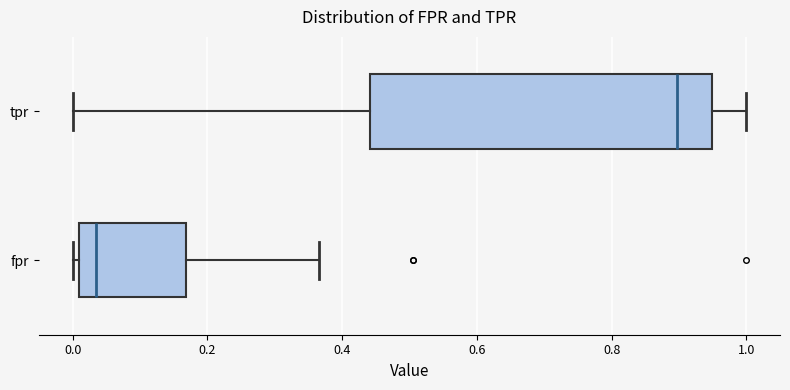

Reading bottom to top, read every box against the x-axis: the position of its median line, the range the box covers, and the ends of its whiskers. The values are not printed on the chart, so give them approximately, as read against the axis.

fpr: median 0.04, box 0.00 to 0.16, whiskers 0.00 (just left of the box's left edge) to 0.36
tpr: median 0.90, box 0.44 to 0.94, whiskers 0.00 to 1.00